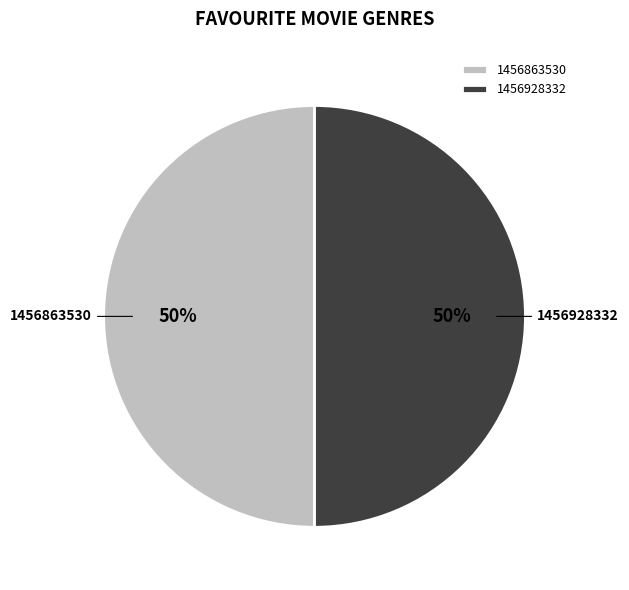

The 1456863530 slice represents 7% of the pie. True or false?

False